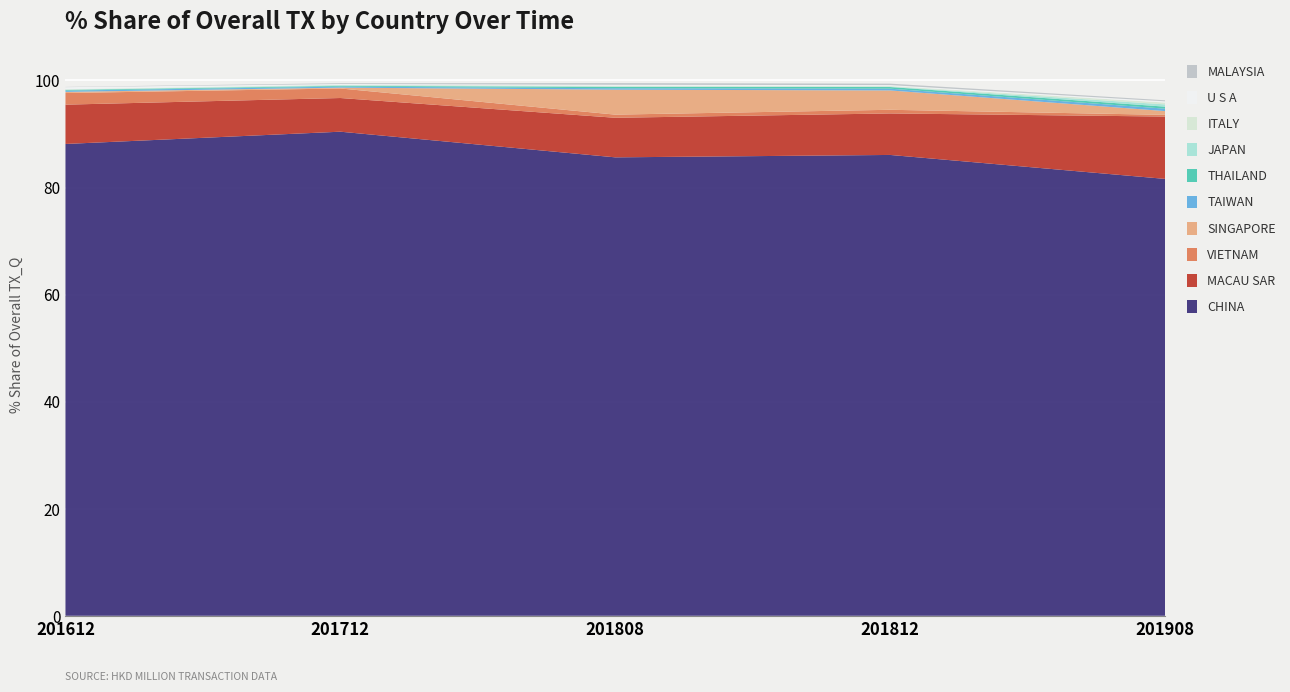

Reading left to right, transcribe all the data shown in this chart.

201612_% Share: CHINA=88.1	MACAU SAR=7.3	VIETNAM=2.2	SINGAPORE=0.2	TAIWAN=0.2	THAILAND=0.1	JAPAN=0.0	ITALY=0.1	U S A=0.4	MALAYSIA=0.0
201712_% Share: CHINA=90.4	MACAU SAR=6.3	VIETNAM=1.8	SINGAPORE=0.2	TAIWAN=0.2	THAILAND=0.1	JAPAN=0.1	ITALY=0.1	U S A=0.2	MALAYSIA=0.1
201808_% Share: CHINA=85.6	MACAU SAR=7.4	VIETNAM=0.6	SINGAPORE=4.7	TAIWAN=0.3	THAILAND=0.3	JAPAN=0.1	ITALY=0.1	U S A=0.2	MALAYSIA=0.3
201812_% Share: CHINA=86.1	MACAU SAR=7.8	VIETNAM=0.7	SINGAPORE=3.6	TAIWAN=0.3	THAILAND=0.3	JAPAN=0.1	ITALY=0.1	U S A=0.2	MALAYSIA=0.3
201908_% Share: CHINA=81.6	MACAU SAR=11.6	VIETNAM=0.3	SINGAPORE=0.7	TAIWAN=0.5	THAILAND=0.4	JAPAN=0.4	ITALY=0.3	U S A=0.2	MALAYSIA=0.2